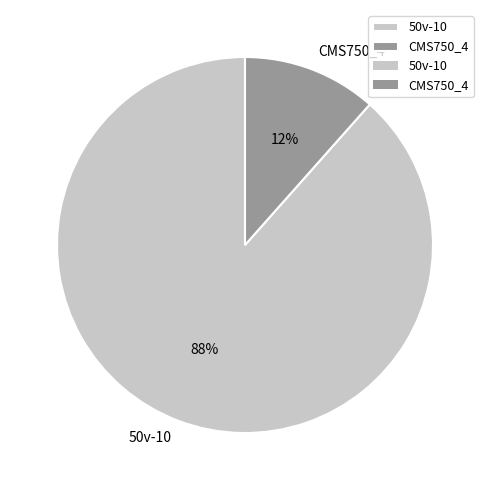

Rank the categories by value from highest to lowest.

50v-10, CMS750_4